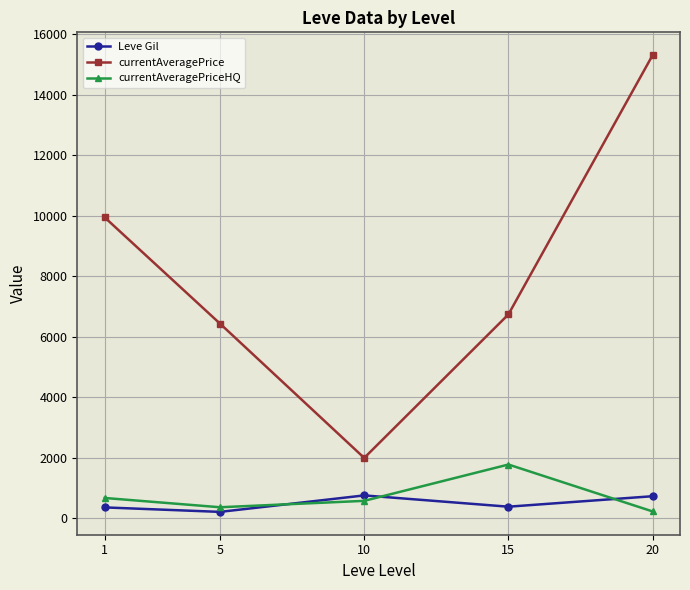

True or false: currentAveragePrice and currentAveragePriceHQ intersect in this chart.

False